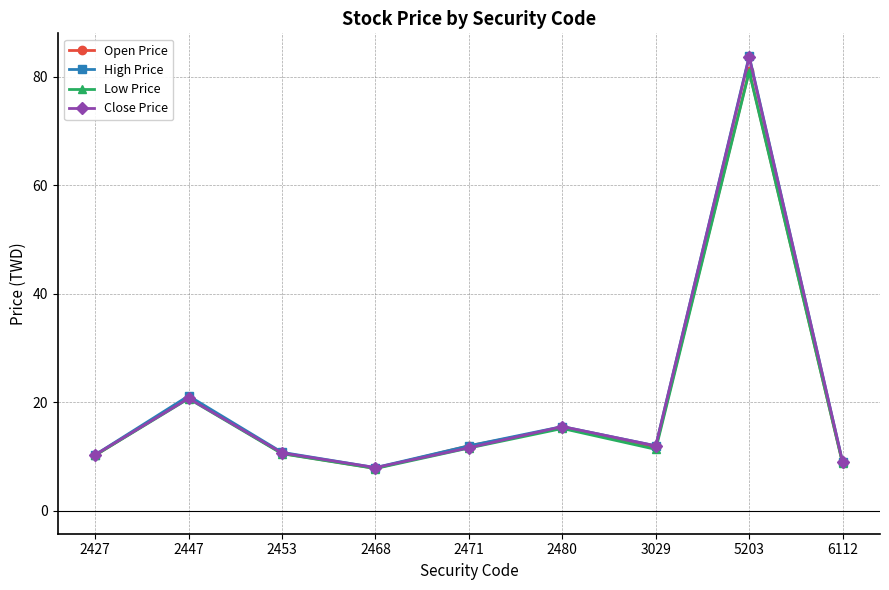

True or false: Close Price has a value of 10.7 at 2453.

True